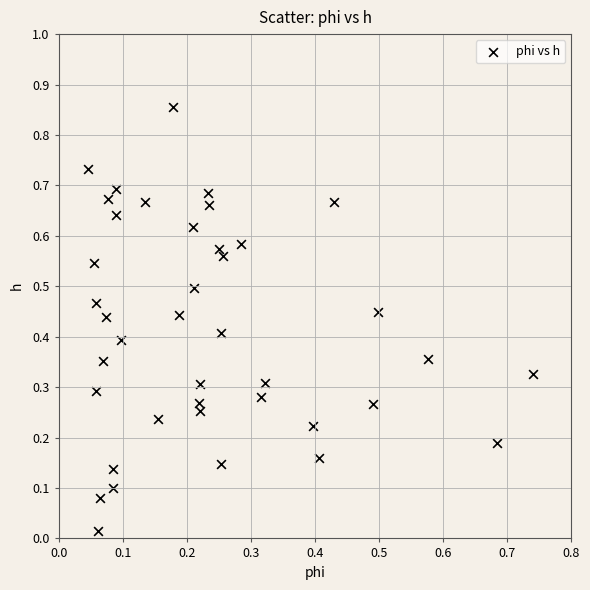

What is the range of Y values (max minus min)?

0.8